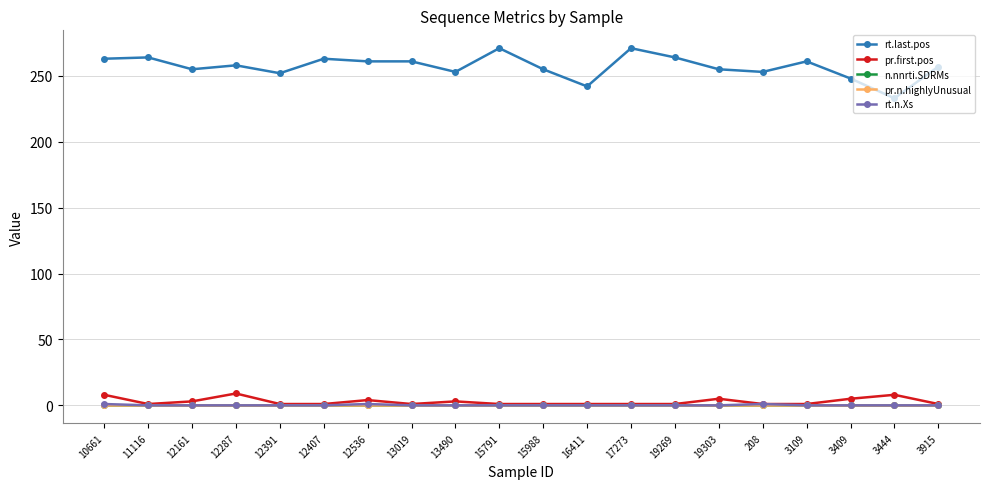

At which category is the sum across all series the highest?

10661